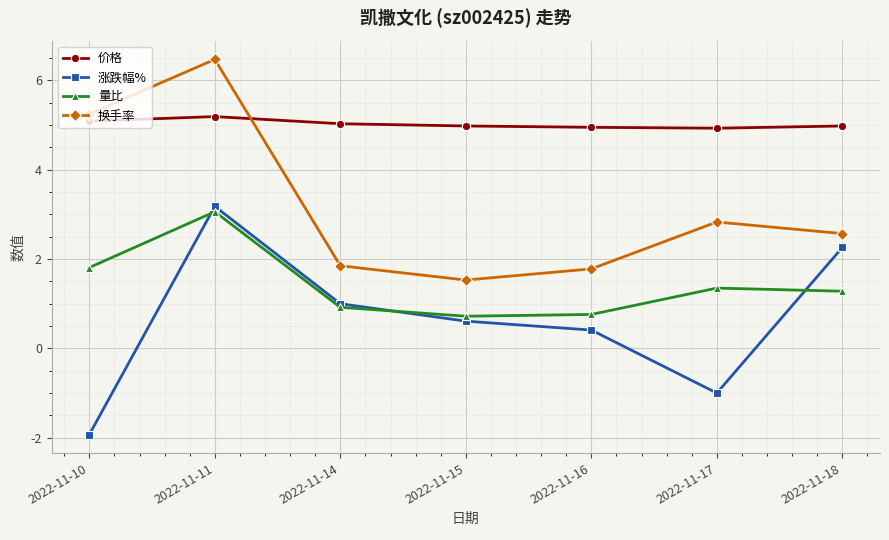

What is the difference between the 涨跌幅% values at 2022-11-11 and 2022-11-17?

4.2